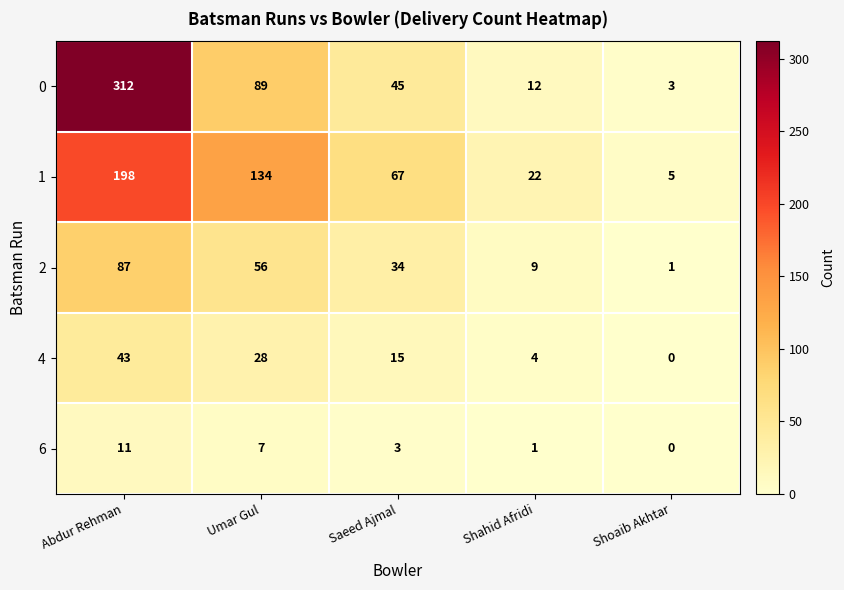

At which category is the sum across all series the highest?

Abdur Rehman